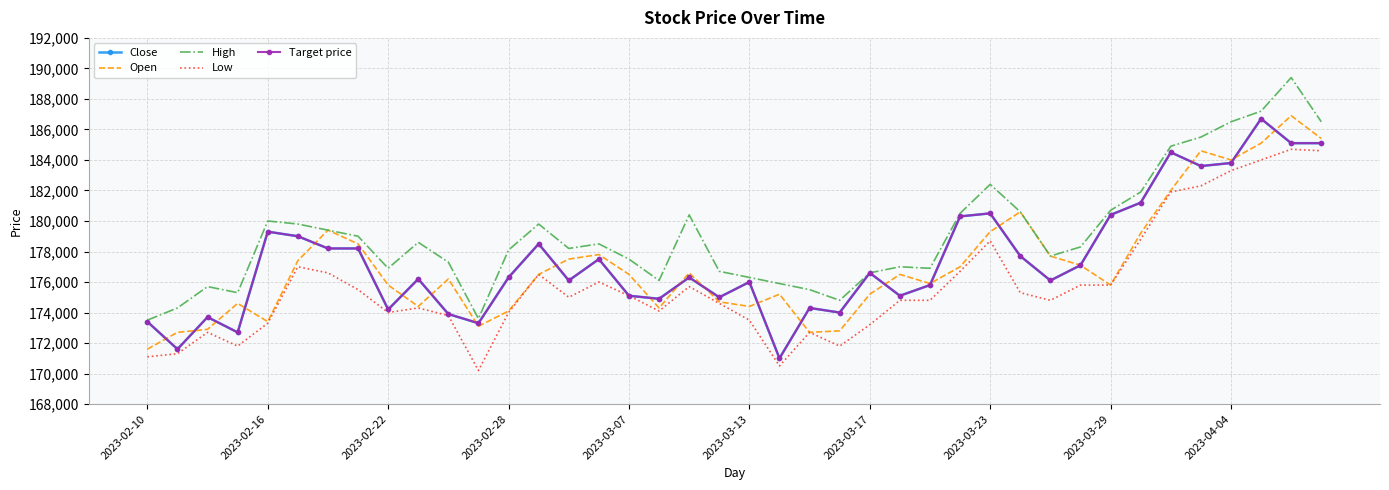

How many lines are shown in the chart?

5